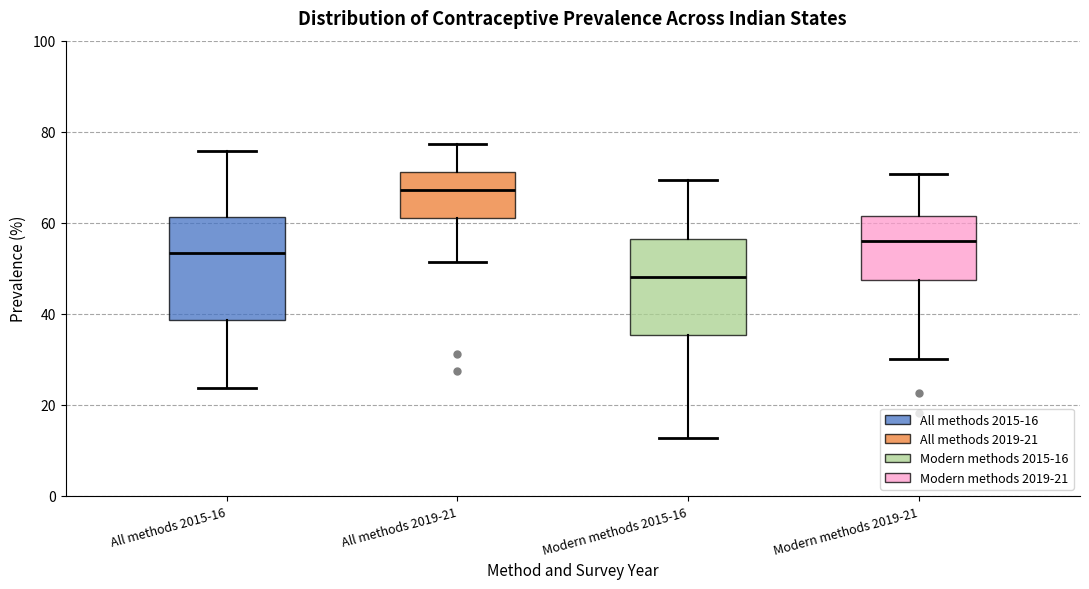

Which box has the lowest median line?

Modern methods 2015-16